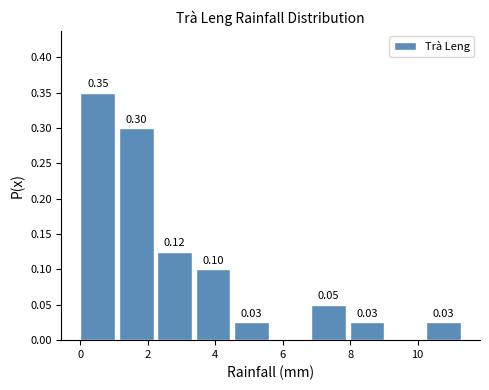

Over which range of the x-axis is the bar tallest?

0.00 to 1.14